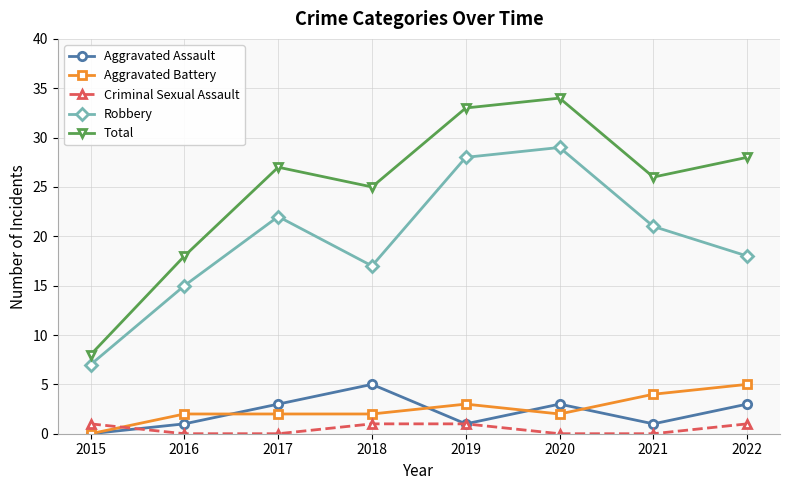

How many values in Aggravated Battery are above zero?

7